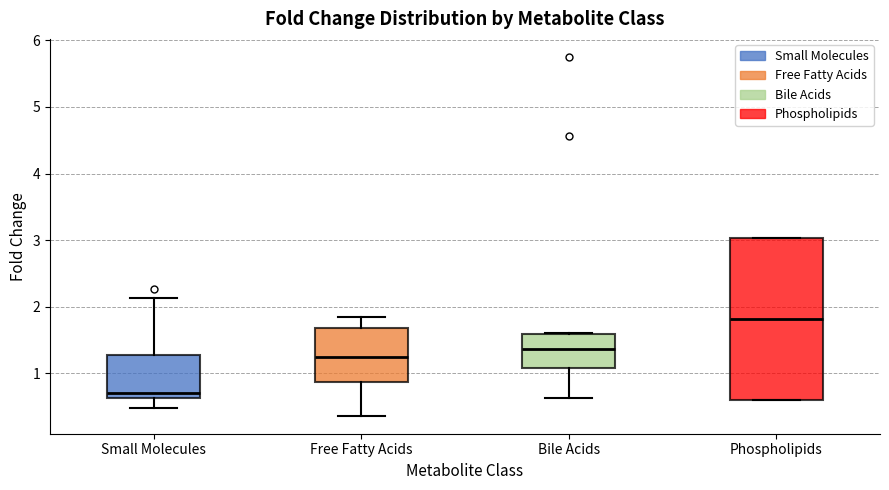

Where does the lower whisker of the box for Small Molecules end on the y-axis? The values are not printed on the chart, so give them approximately, as read against the axis.

0.5